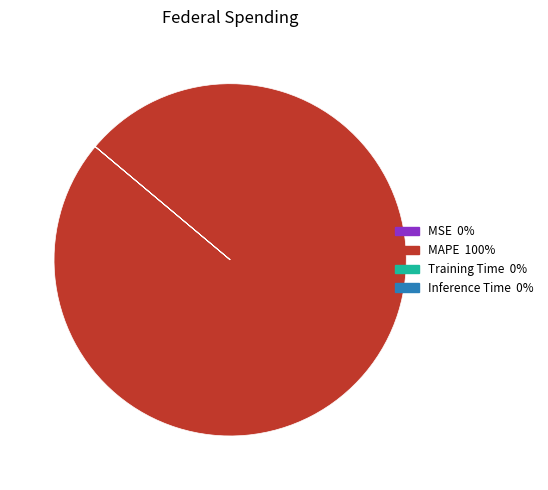

Does any single category account for the majority?

Yes